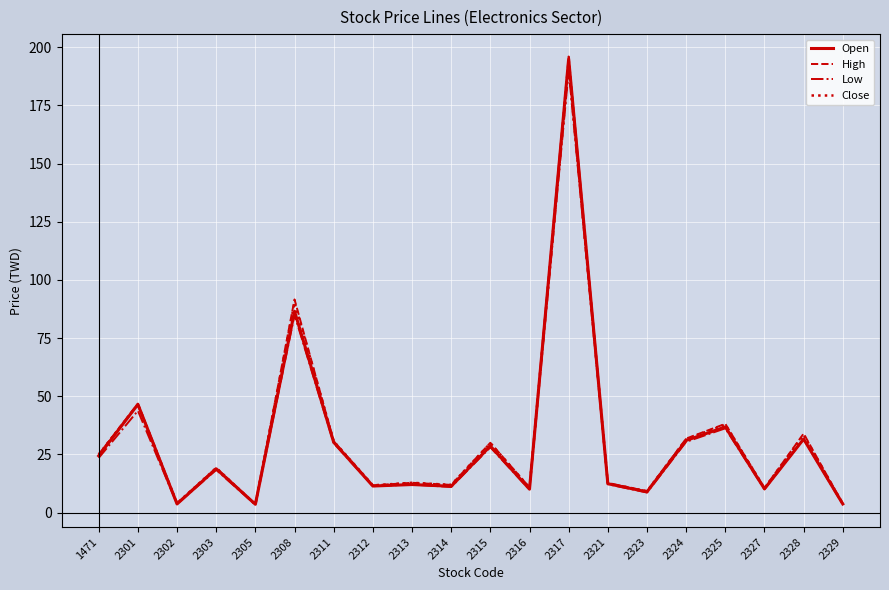

At which label is Close closest to 97?

2308